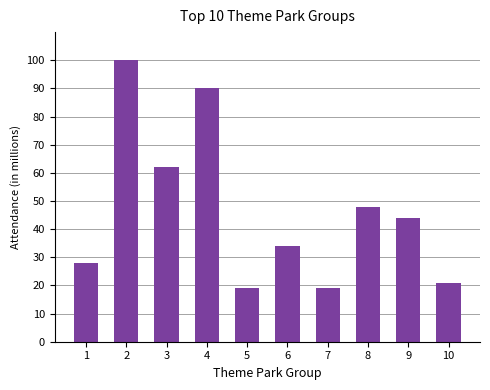

What is the change in value from 3 to 9?

-18